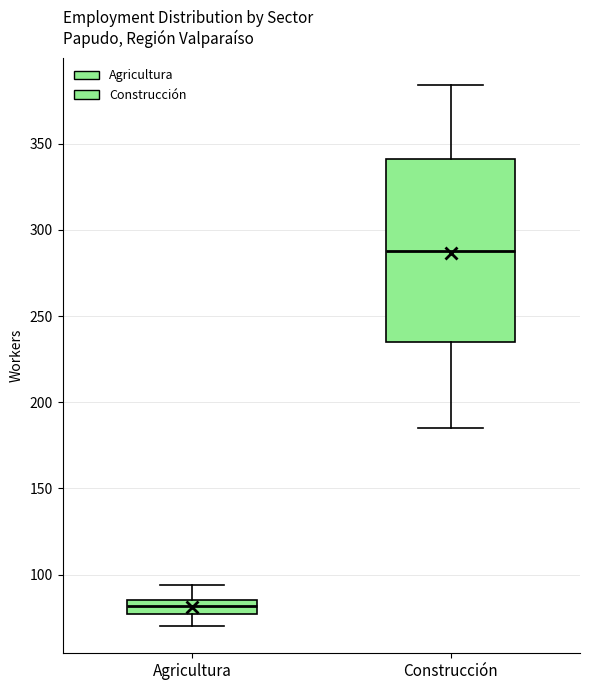

Which box has the highest median line?

Construcción